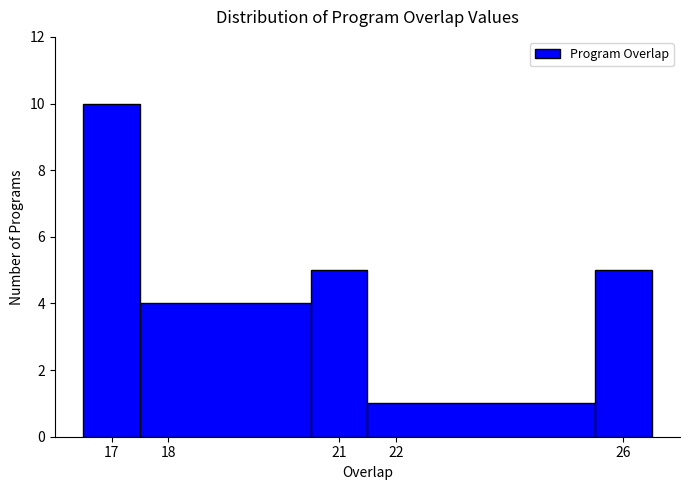

Reading left to right, transcribe this chart: for each bar, give the range it covers on the x-axis and its height. The values are not printed on the chart, so give them approximately, as read against the axis.

16.5 to 17.5: 10
17.5 to 20.5: 4
20.5 to 21.5: 5
21.5 to 25.5: 1
25.5 to 26.5: 5